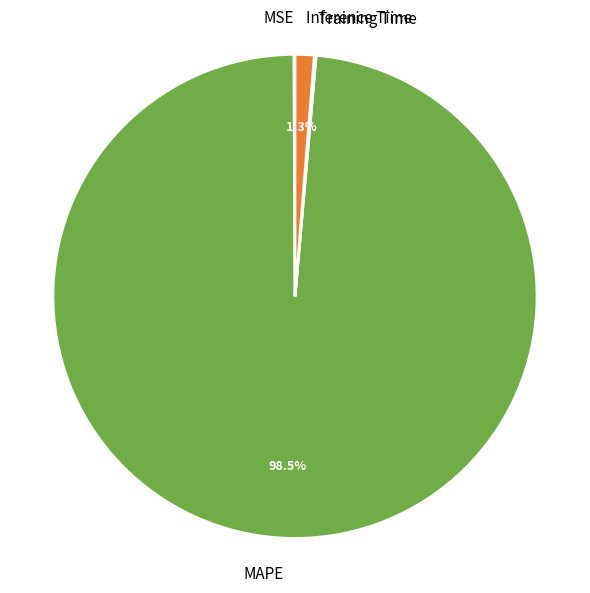

What percentage is NOT represented by MAPE?

1.5%